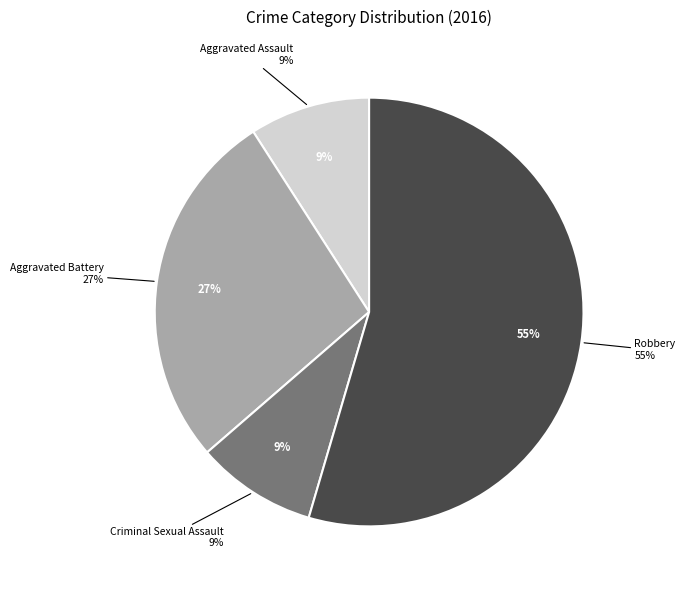

What portion of the pie excludes Robbery?

45.5%